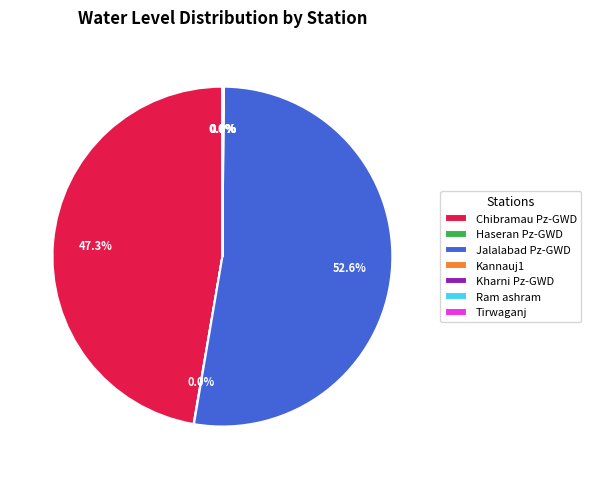

True or false: Chibramau Pz-GWD accounts for 47% of the total.

True